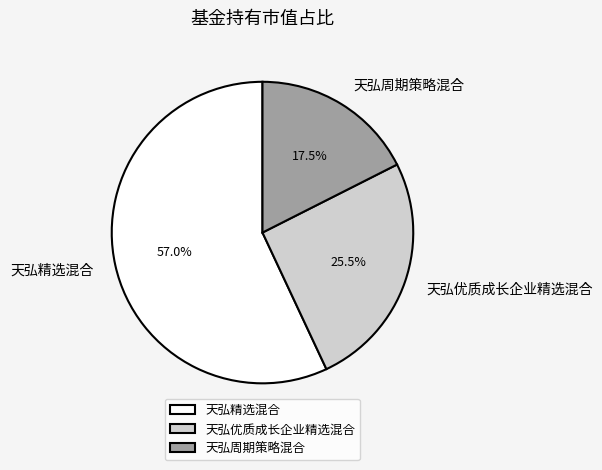

Which slice is the smallest?

天弘周期策略混合